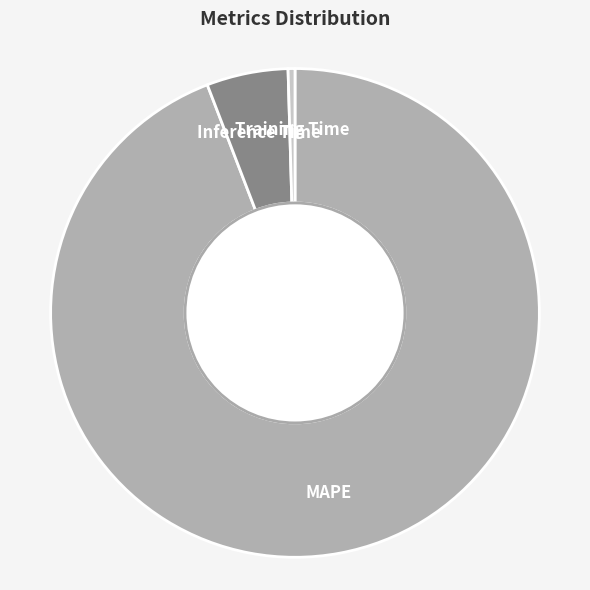

Combined, do MAPE and Training Time account for over 50%?

Yes